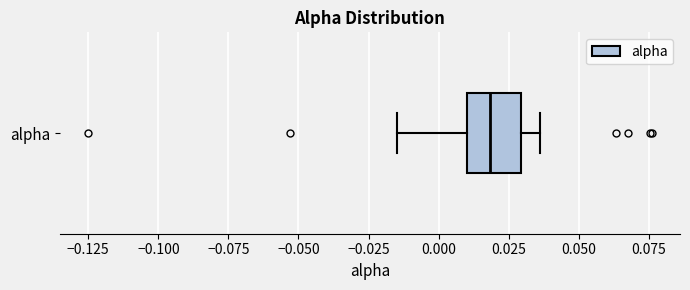

Transcribe this box plot: give where the median line is, the range the box spans, and where the two whiskers end, as read against the x-axis. The values are not printed on the chart, so give them approximately, as read against the axis.

median 0.020, box 0.010 to 0.030, whiskers -0.015 to 0.035